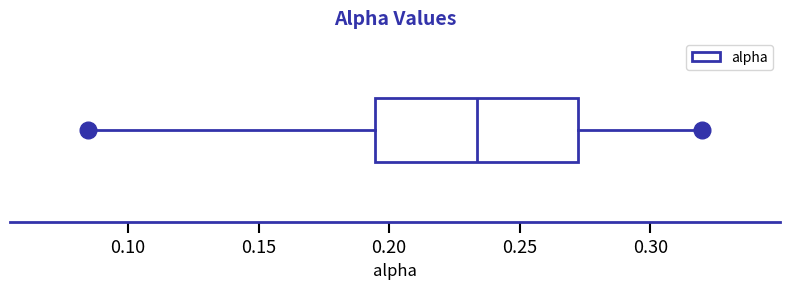

Read this box plot against the x-axis: the position of the median line, the range covered by the box, and the ends of both whiskers. The values are not printed on the chart, so give them approximately, as read against the axis.

median 0.235, box 0.195 to 0.270, whiskers 0.085 to 0.320